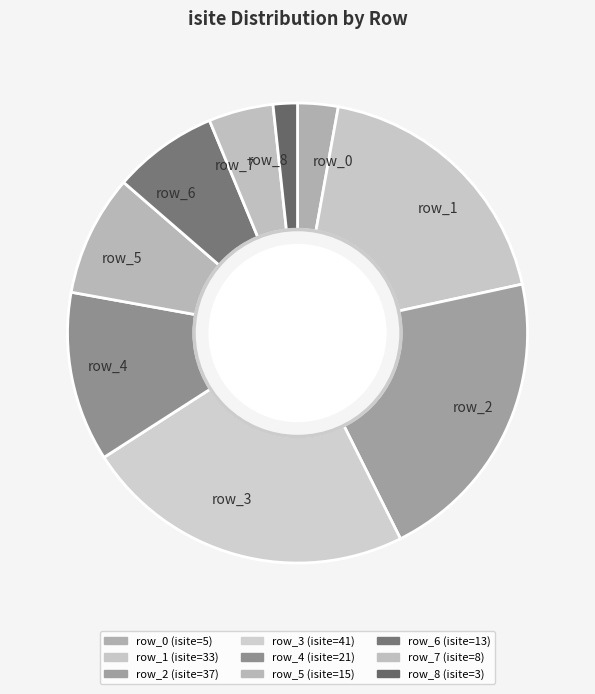

How many slices are in this pie chart?

9